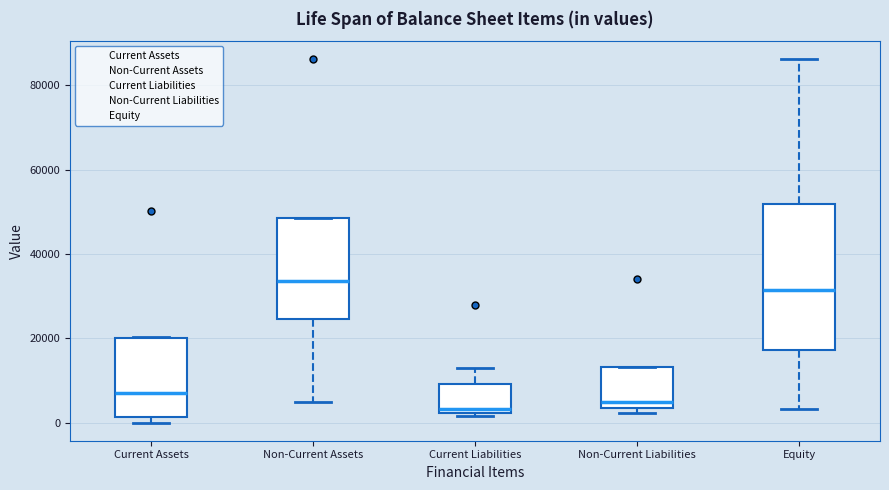

Where is the upper edge of the box for Equity on the y-axis? The values are not printed on the chart, so give them approximately, as read against the axis.

52000